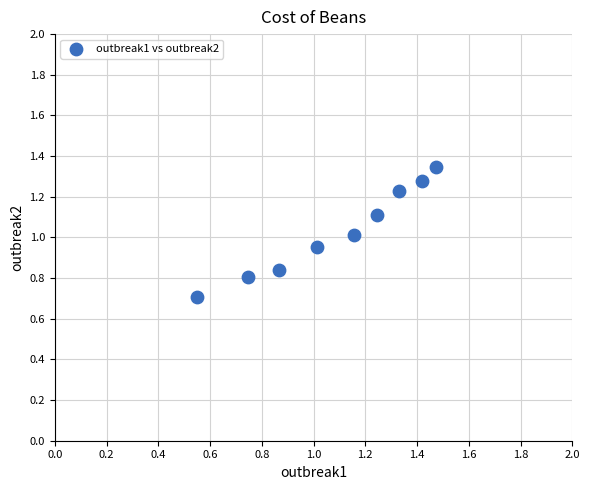

What is the average X value?

1.1